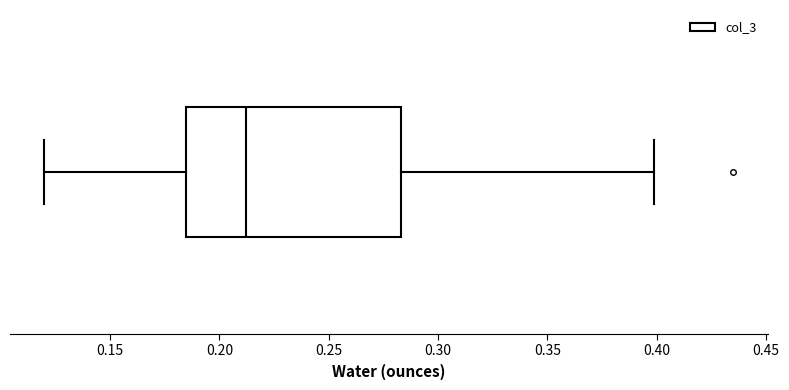

Where does the median line of the box sit on the x-axis? The values are not printed on the chart, so give them approximately, as read against the axis.

0.210